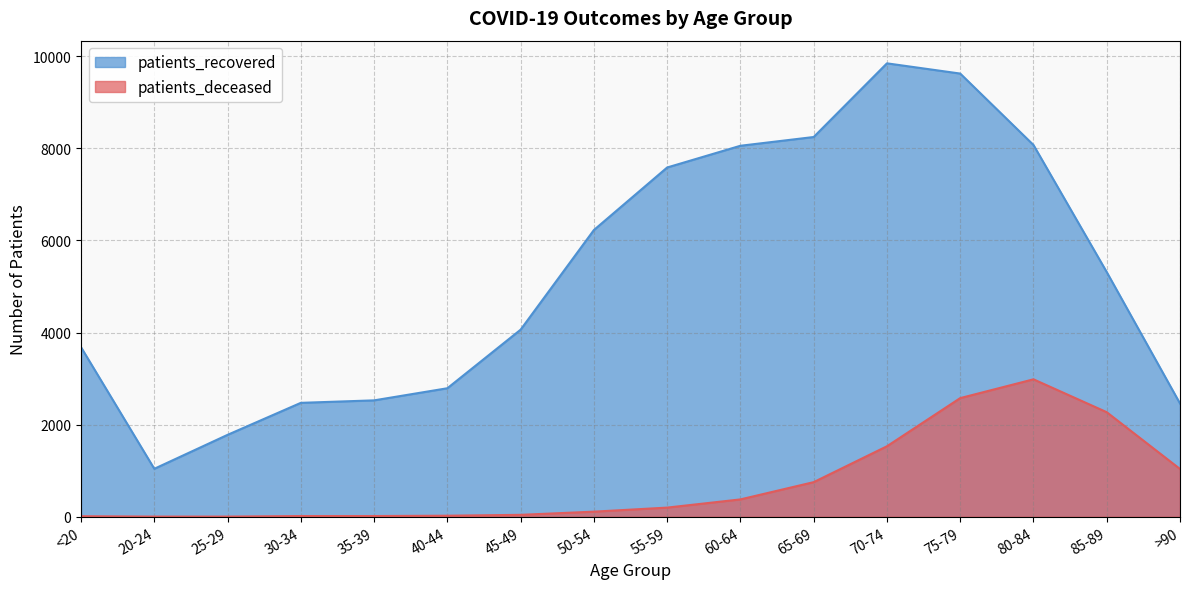

In patients_deceased, how many points are higher than both neighbors (excluding endpoints)?

1